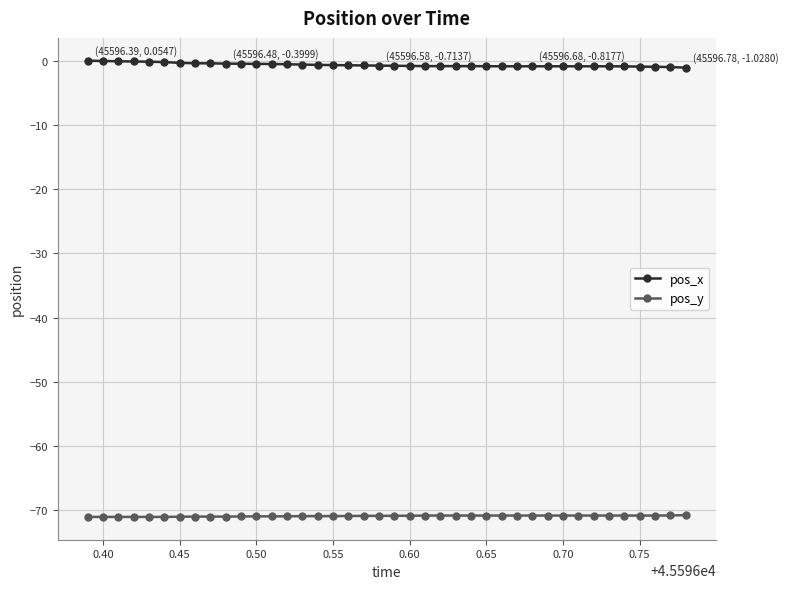

Which series has the largest total across all categories?

pos_x